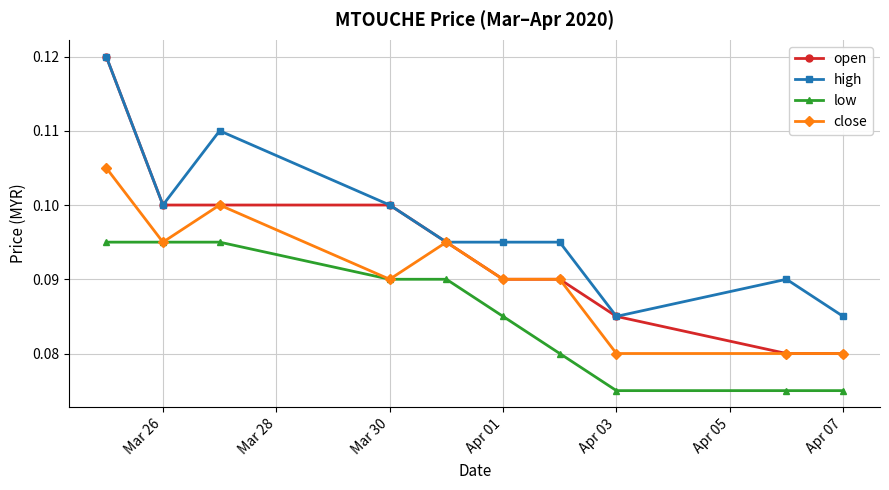

List the series in order of their overall mean, lowest first.

low, close, open, high